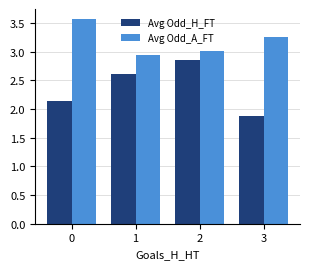

What is the sum of all Avg Odd_H_FT values?

9.5